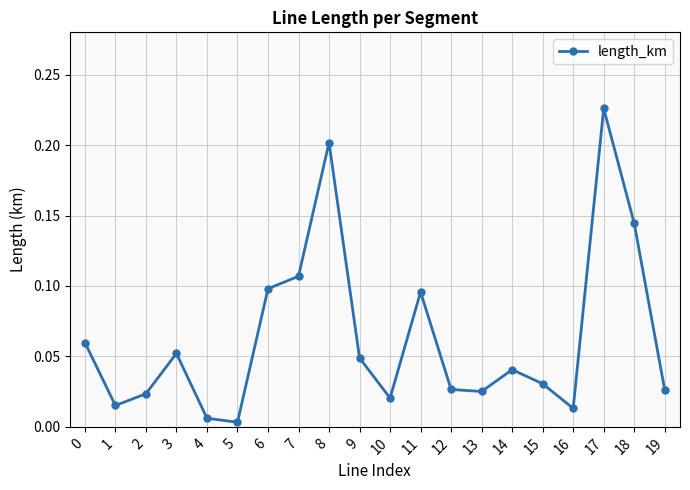

How many points are lower than both their immediate neighbors (excluding endpoints)?

5